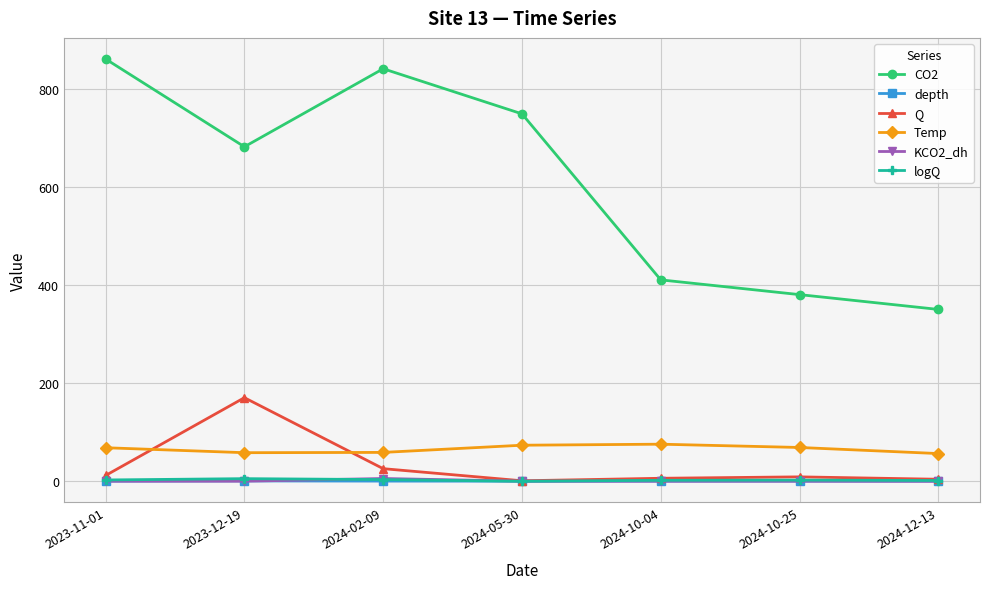

What is the spread (max minus min) of values at 2023-12-19?

682.5